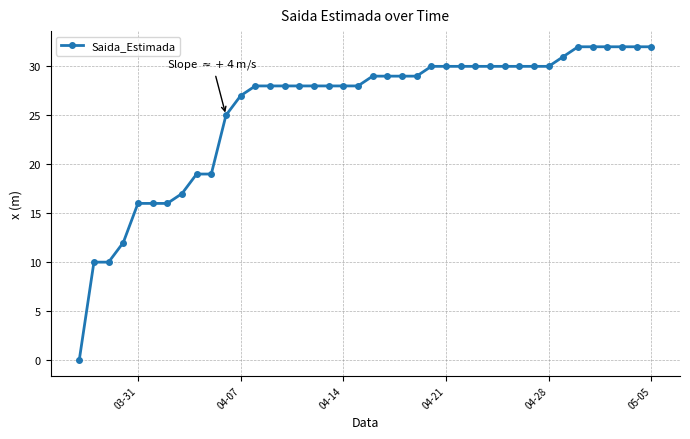

How many distinct data groups are displayed?

1